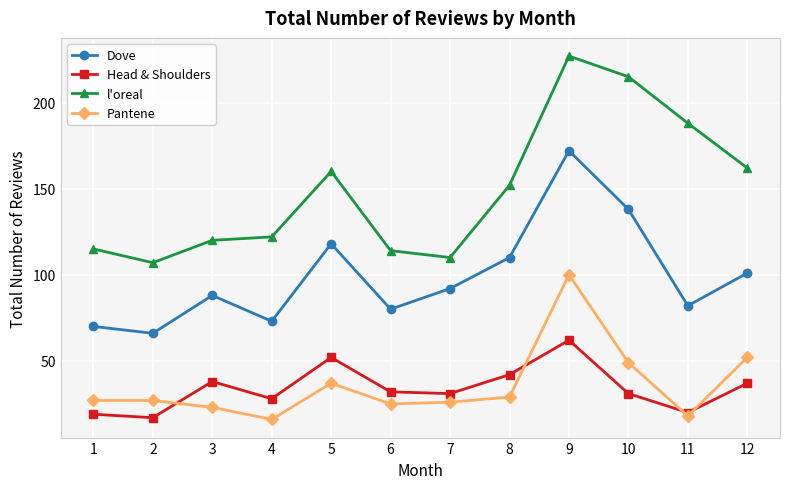

Which series has the largest range (max minus min)?

l'oreal